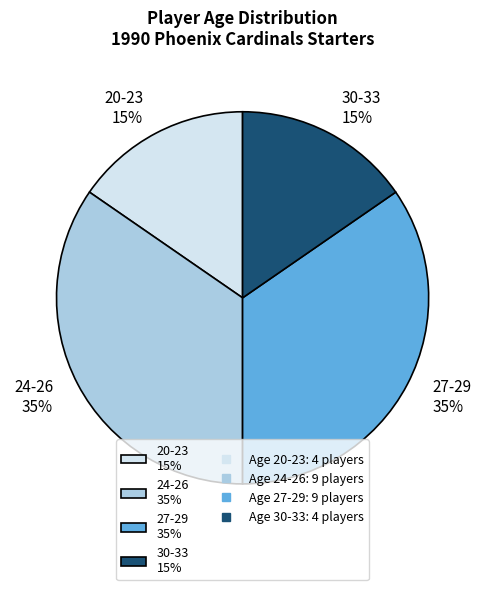

Which has a higher value, 30-33 15% or 27-29 35%?

27-29 35%